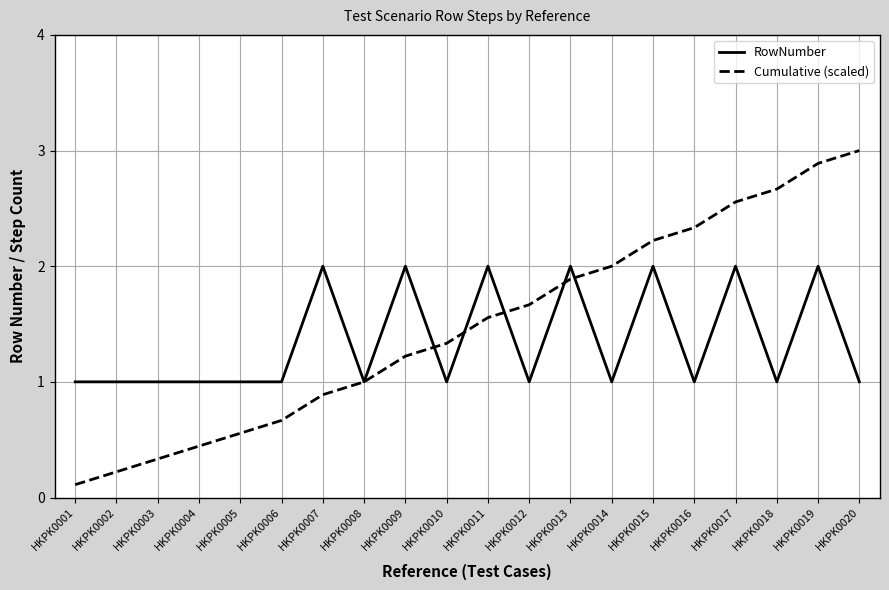

The value of Cumulative (scaled) at HKPK0018 is 3.8. True or false?

False